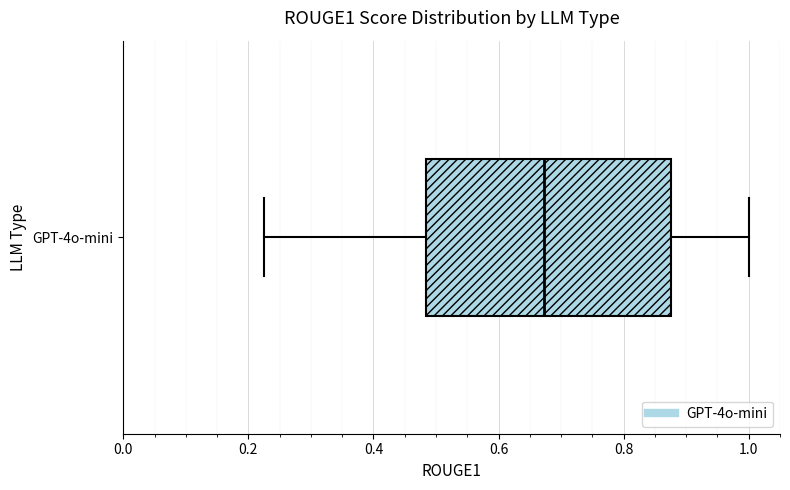

Where does the median line of the box for GPT-4o-mini sit on the x-axis? The values are not printed on the chart, so give them approximately, as read against the axis.

0.68